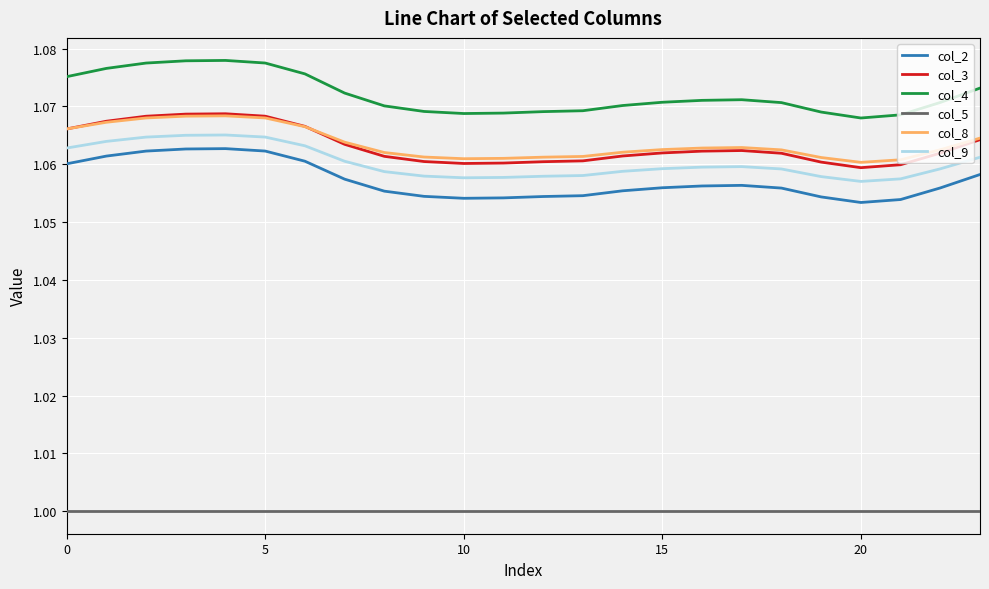

Which series has the largest range (max minus min)?

col_4